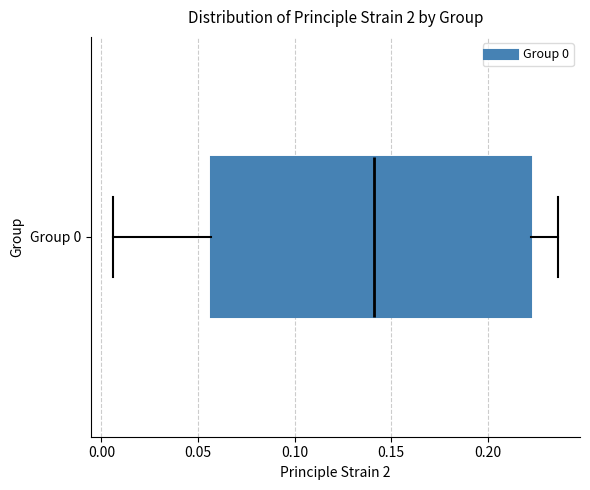

Where does the median line of the box for Group 0 sit on the x-axis? The values are not printed on the chart, so give them approximately, as read against the axis.

0.140